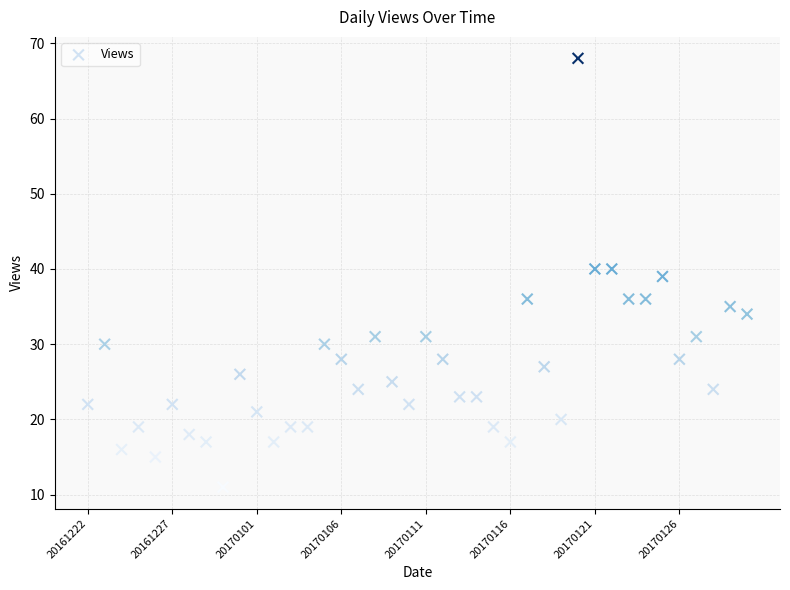

What is the range of Y values (max minus min)?

57